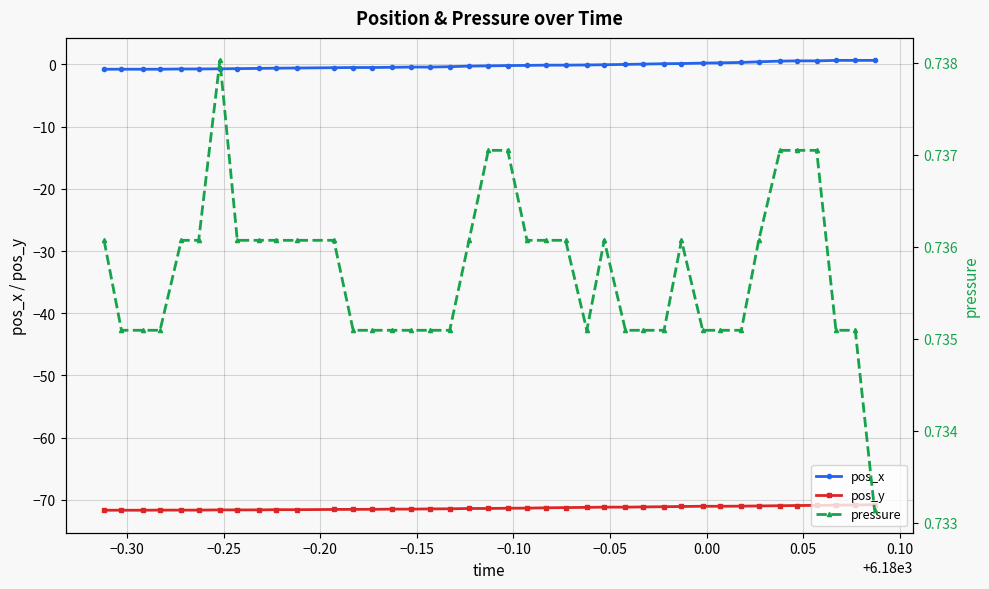

Reading left to right, list all the values displayed in this chart.

pos_x: -0.8	-0.8	-0.8	-0.8	-0.7	-0.7	-0.7	-0.7	-0.6	-0.6	-0.6	-0.5	-0.5	-0.5	-0.5	-0.4	-0.4	-0.4	-0.3	-0.2	-0.2	-0.2	-0.1	-0.1	-0.1	-0.0	0.0	0.1	0.1	0.1	0.2	0.3	0.3	0.4	0.5	0.6	0.6	0.7	0.7	0.7
pos_y: -71.7	-71.7	-71.7	-71.7	-71.7	-71.7	-71.6	-71.6	-71.6	-71.6	-71.6	-71.6	-71.5	-71.5	-71.5	-71.5	-71.5	-71.5	-71.4	-71.4	-71.4	-71.3	-71.3	-71.3	-71.2	-71.2	-71.2	-71.1	-71.1	-71.1	-71.0	-71.0	-71.0	-71.0	-71.0	-70.9	-70.9	-70.9	-70.8	-70.8
pressure: 0.7	0.7	0.7	0.7	0.7	0.7	0.7	0.7	0.7	0.7	0.7	0.7	0.7	0.7	0.7	0.7	0.7	0.7	0.7	0.7	0.7	0.7	0.7	0.7	0.7	0.7	0.7	0.7	0.7	0.7	0.7	0.7	0.7	0.7	0.7	0.7	0.7	0.7	0.7	0.7